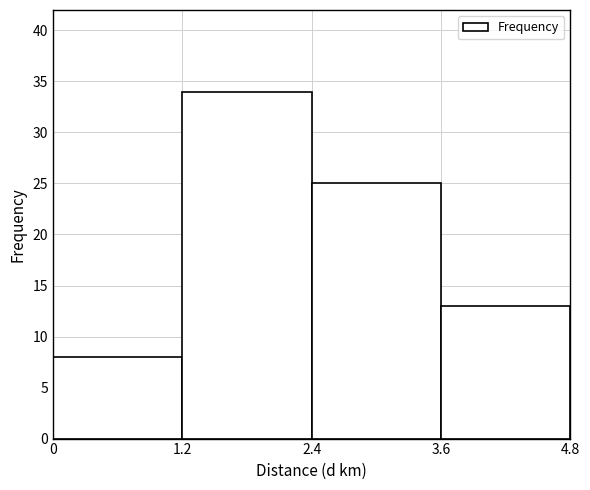

Reading left to right, list every bar in this chart as the range it spans on the x-axis followed by its height. The values are not printed on the chart, so give them approximately, as read against the axis.

0 to 1.2: 8
1.2 to 2.4: 34
2.4 to 3.6: 25
3.6 to 4.8: 13